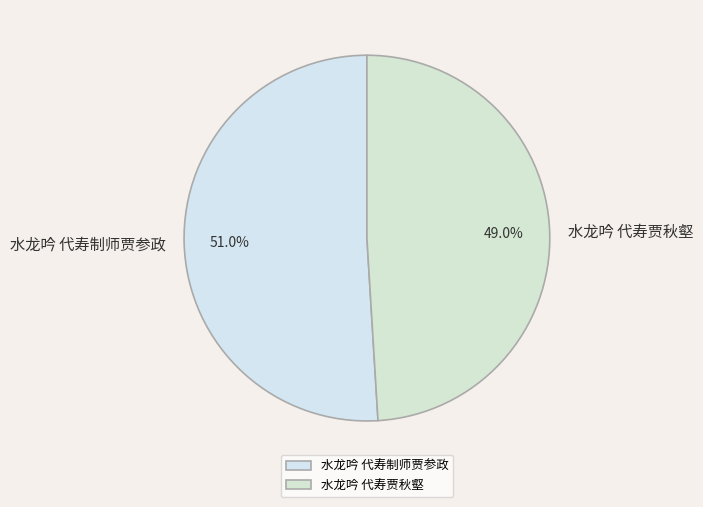

To the nearest percent, what percentage of the pie is 水龙吟 代寿制师贾参政?

51%